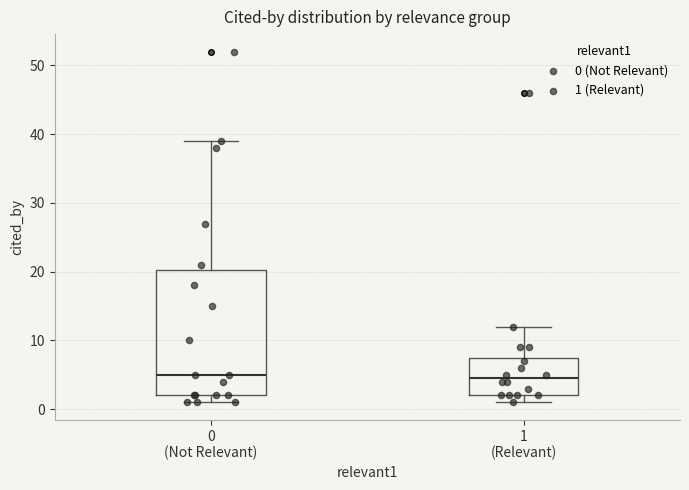

Reading left to right, transcribe this box plot: for each box, give where its median line is, the range the box spans, and where its two whiskers end, as read against the y-axis. The values are not printed on the chart, so give them approximately, as read against the axis.

0 (Not Relevant): median 5, box 2 to 20, whiskers 1 to 39
1 (Relevant): median 5, box 2 to 8, whiskers 1 to 12